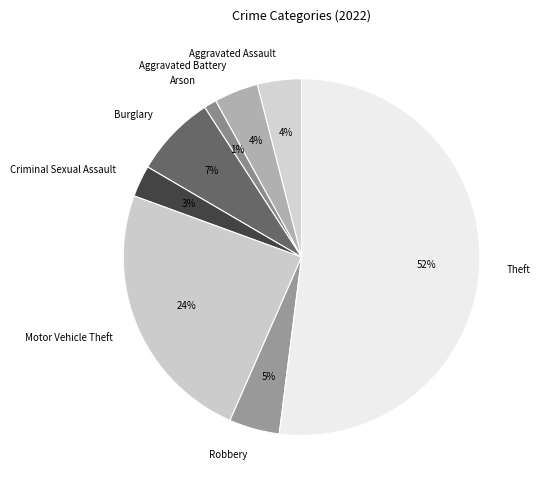

Combined, do Theft and Aggravated Assault account for over 50%?

Yes